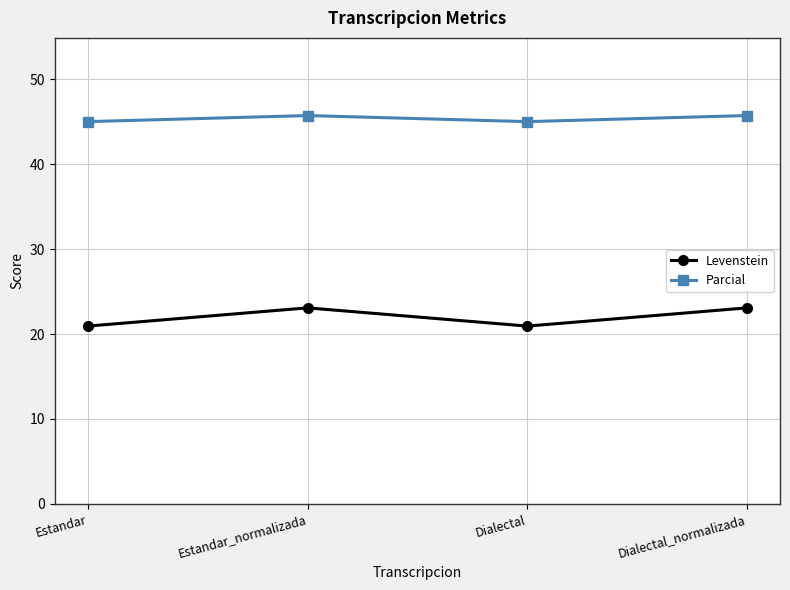

What is the maximum value for Levenstein?

23.1